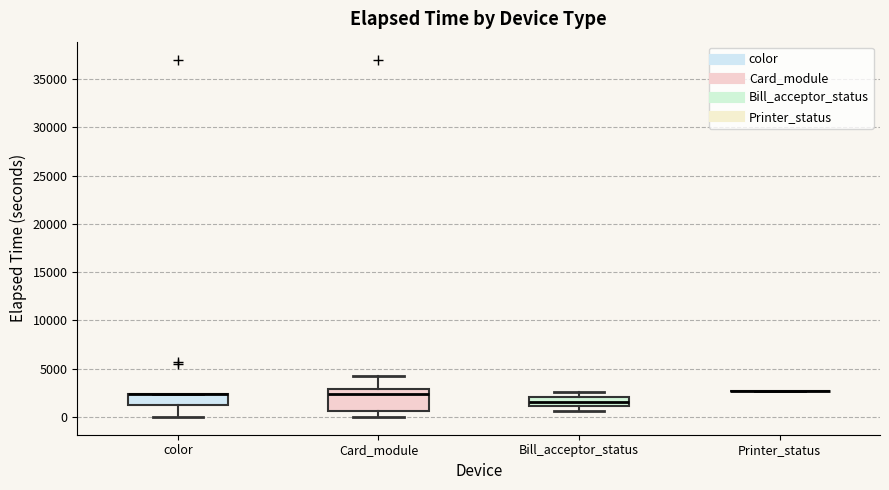

Reading left to right, transcribe this box plot: for each box, give where its median line is, the range the box spans, and where its two whiskers end, as read against the y-axis. The values are not printed on the chart, so give them approximately, as read against the axis.

color: median 2500 (drawn on the box's upper edge), box 1000 to 2500, whiskers 0 to 2500
Card_module: median 2500, box 500 to 3000, whiskers 0 to 4000
Bill_acceptor_status: median 1500, box 1000 to 2000, whiskers 500 to 2500
Printer_status: box collapsed to a line at 2500, whiskers 2500 to 2500